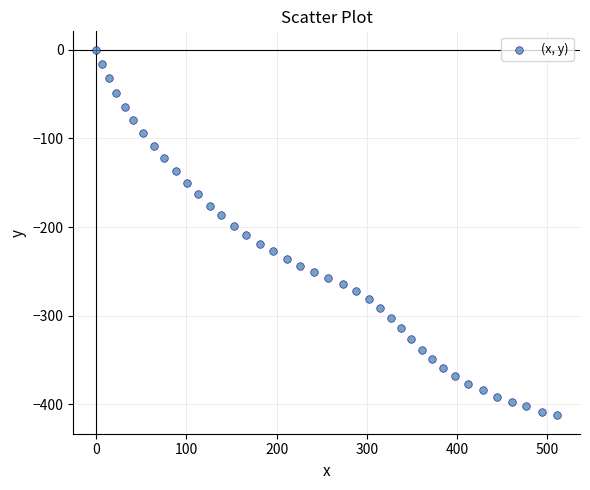

What is the range of X values (max minus min)?

510.8